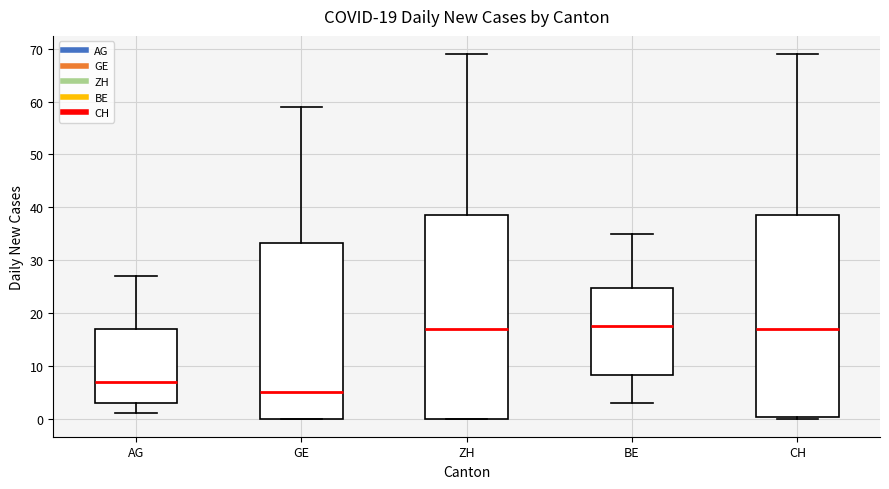

Which box has the lowest median line?

GE